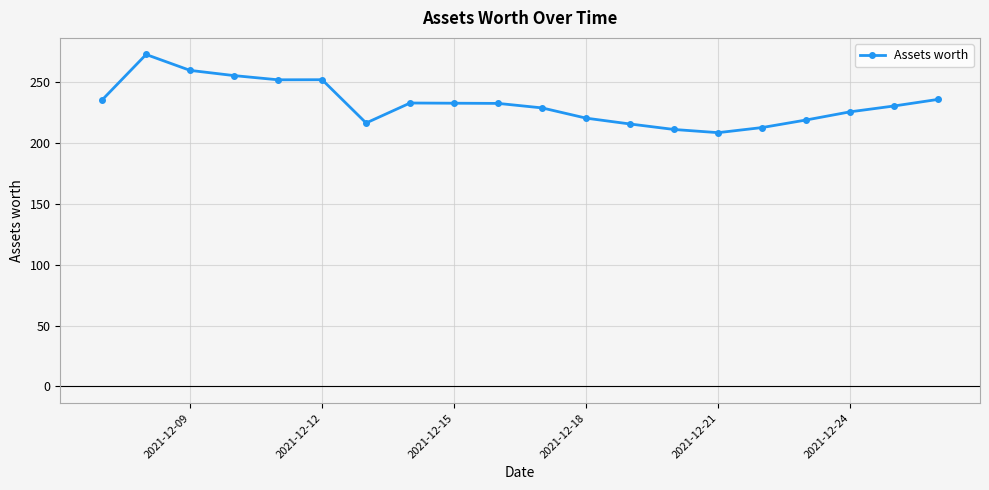

What is the difference between the maximum and minimum values?

64.1